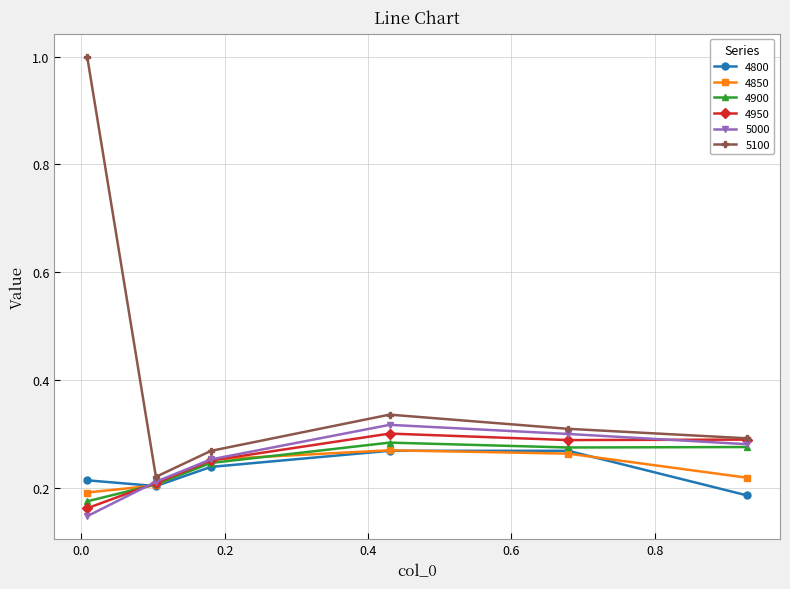

True or false: 4850 has more than 2 interior local peaks.

False